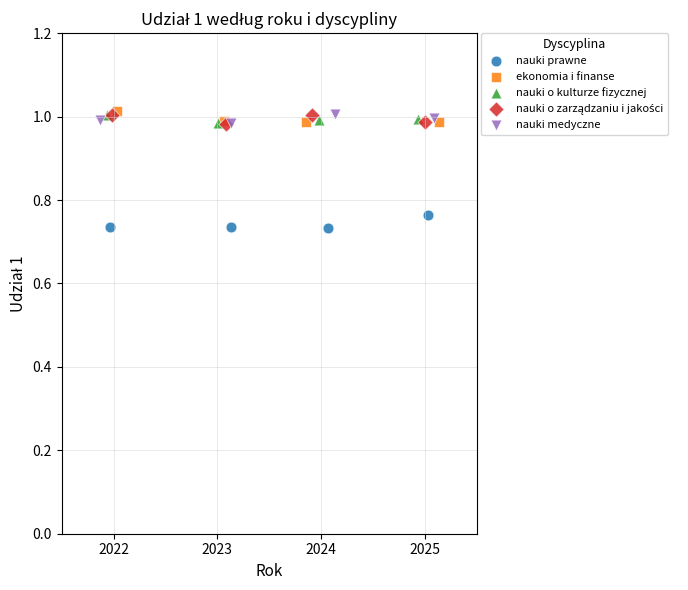

Which series reaches the minimum Y coordinate?

nauki prawne